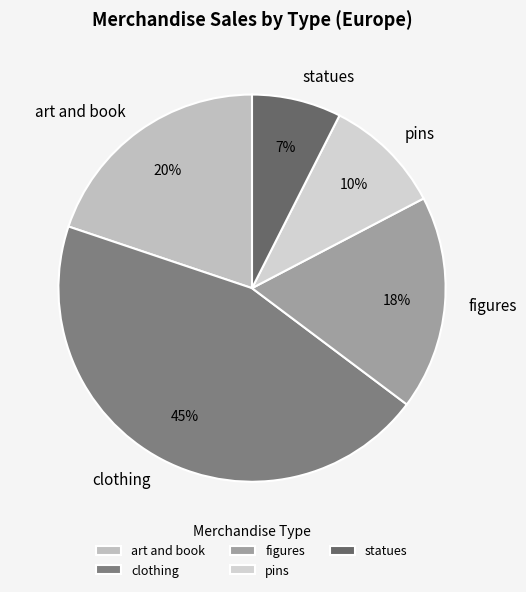

To the nearest percent, what is the average slice percentage?

20%